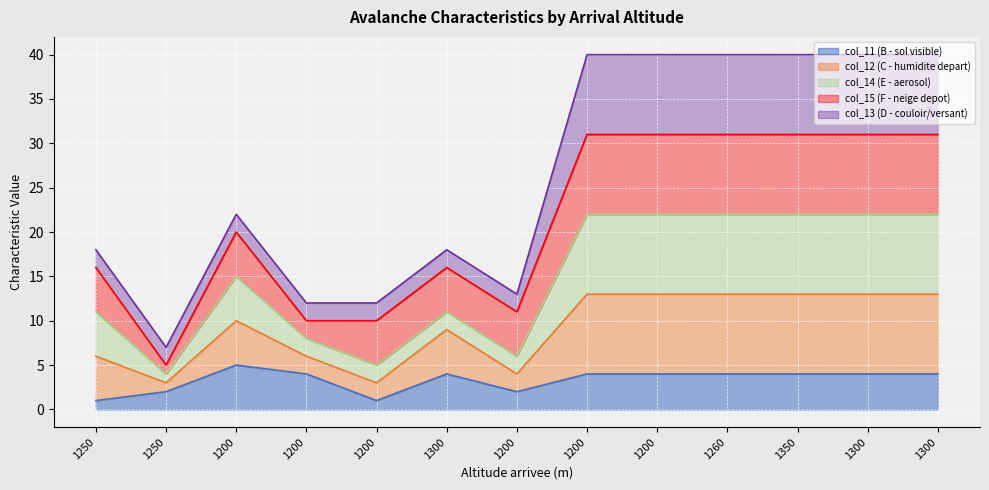

Does the chart display data point markers on the line(s)?

No